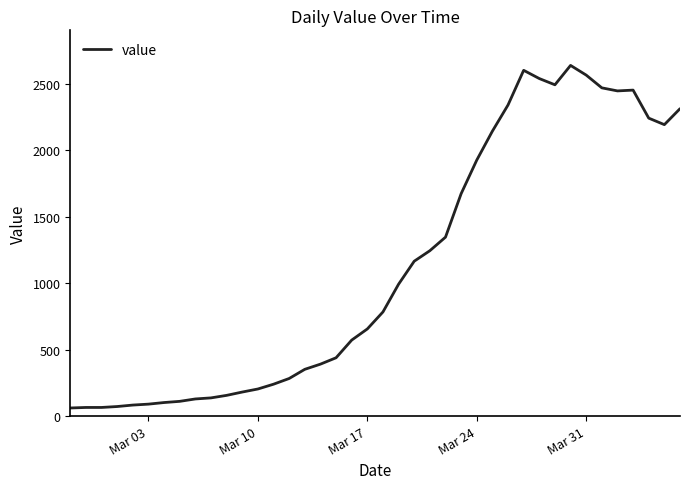

What is the greatest value displayed?

2640